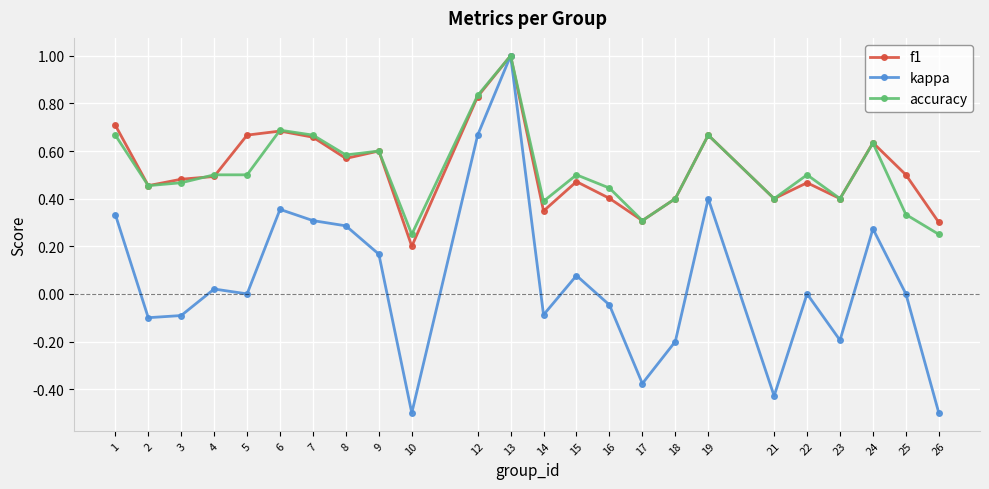

What is the total value across all series at 6?

1.7